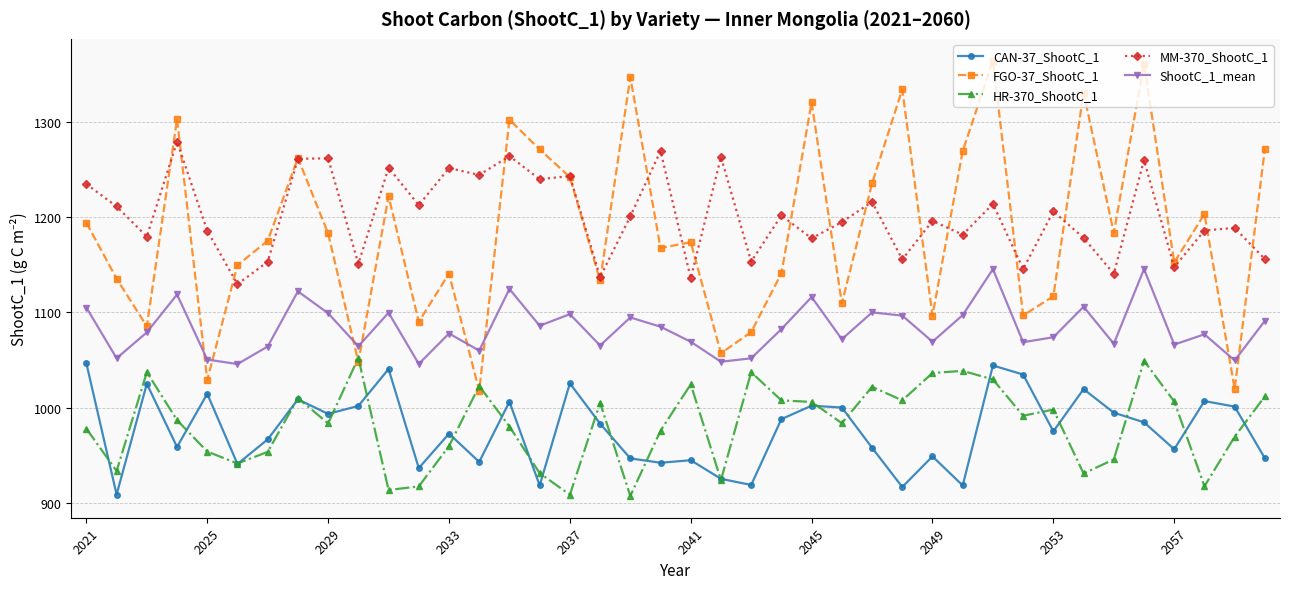

Which series has the widest spread of values?

FGO-37_ShootC_1